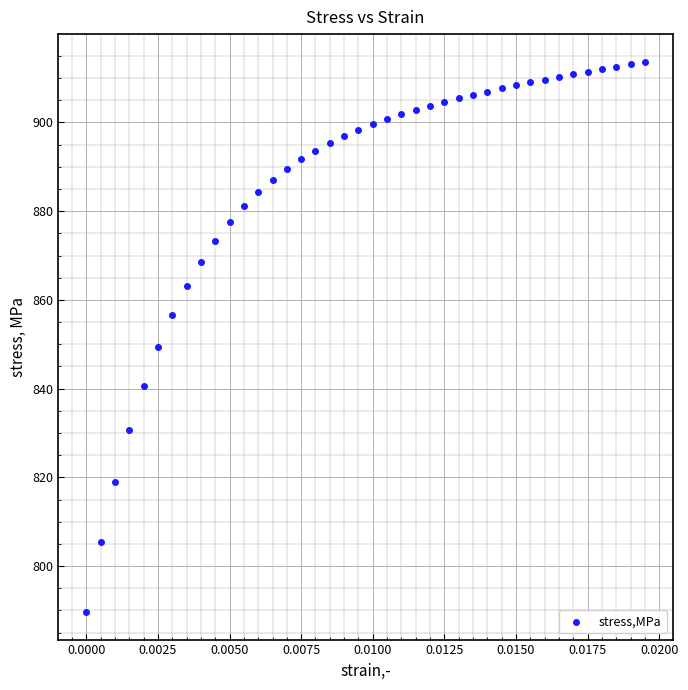

What is the range of Y values (max minus min)?

124.1